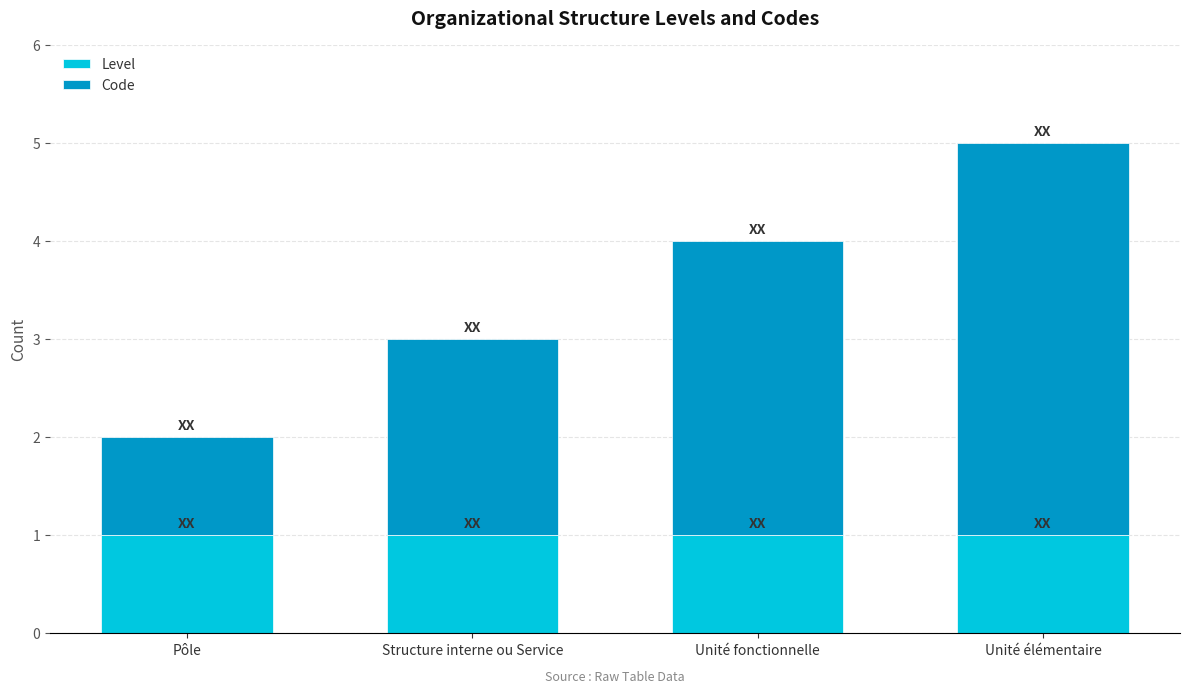

What is the sum of all Level values?

4